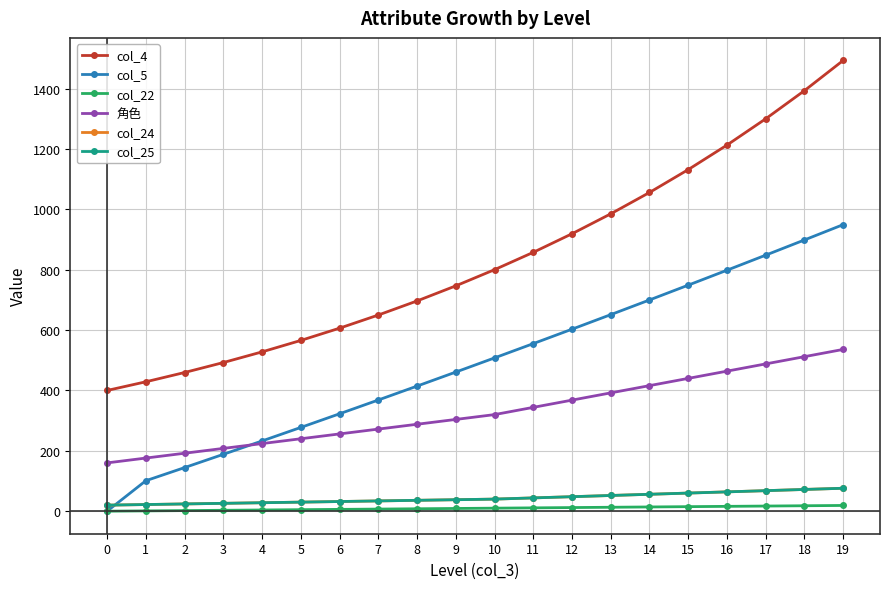

Is this an area chart (filled region under the line)?

No